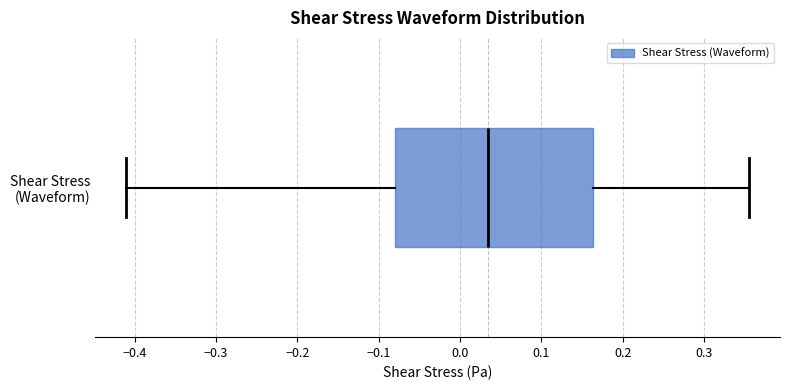

Where does the left whisker of the box for Shear Stress (Waveform) end on the x-axis? The values are not printed on the chart, so give them approximately, as read against the axis.

-0.41